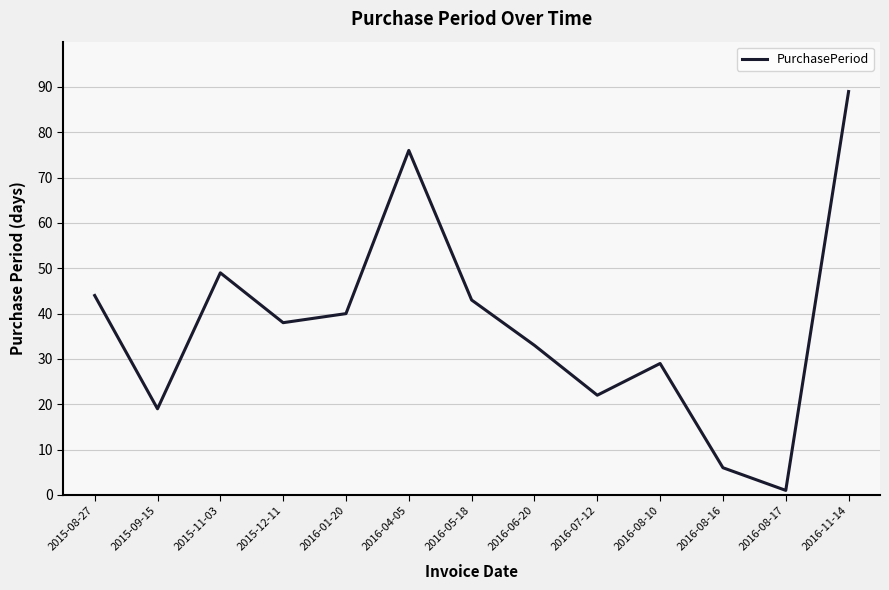

What is the sum of the values at 2015-12-11 and 2016-08-16?

44